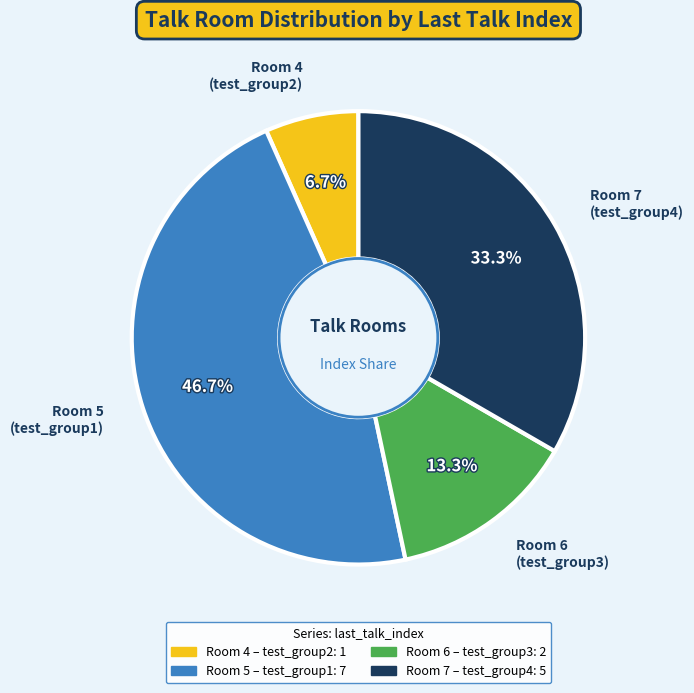

Rank the categories by value from lowest to highest.

Room 4 (test_group2), Room 6 (test_group3), Room 7 (test_group4), Room 5 (test_group1)